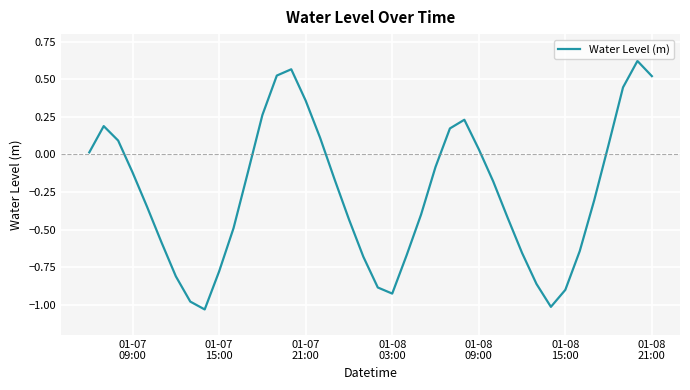

What is the difference between the maximum and minimum values?

1.7